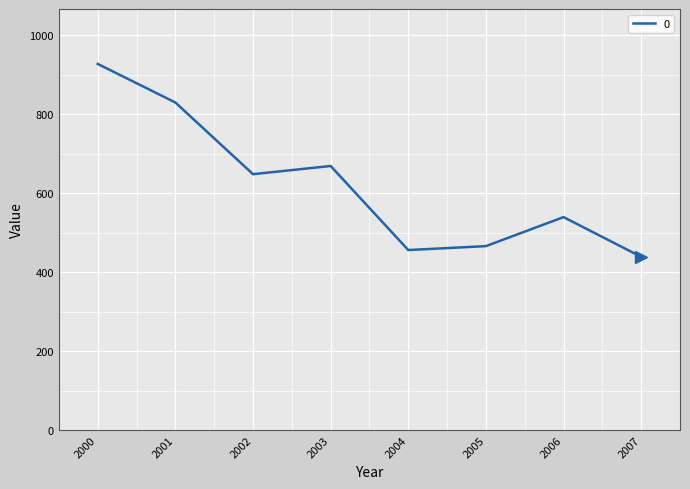

At which category does the chart reach its minimum across all series?

2007